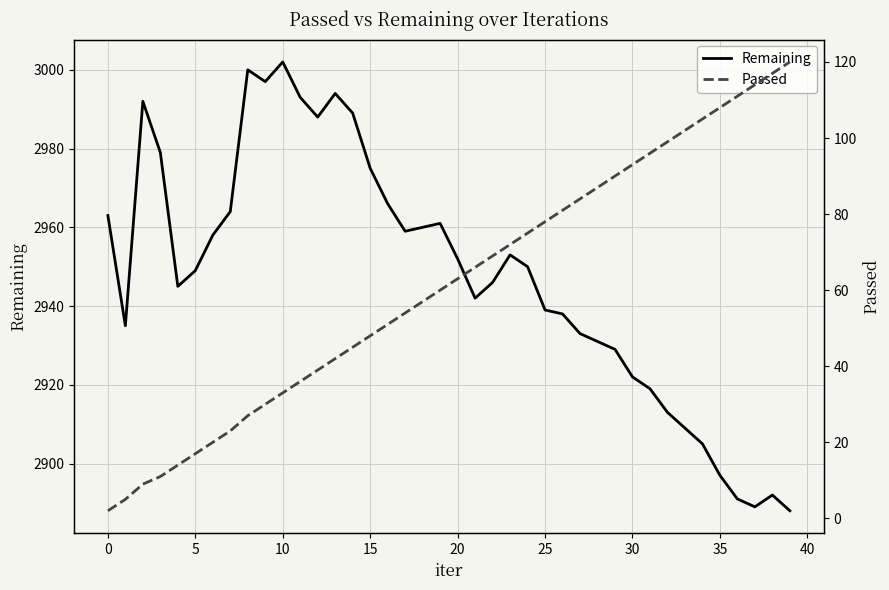

What is the total value across all series at 24?

3025